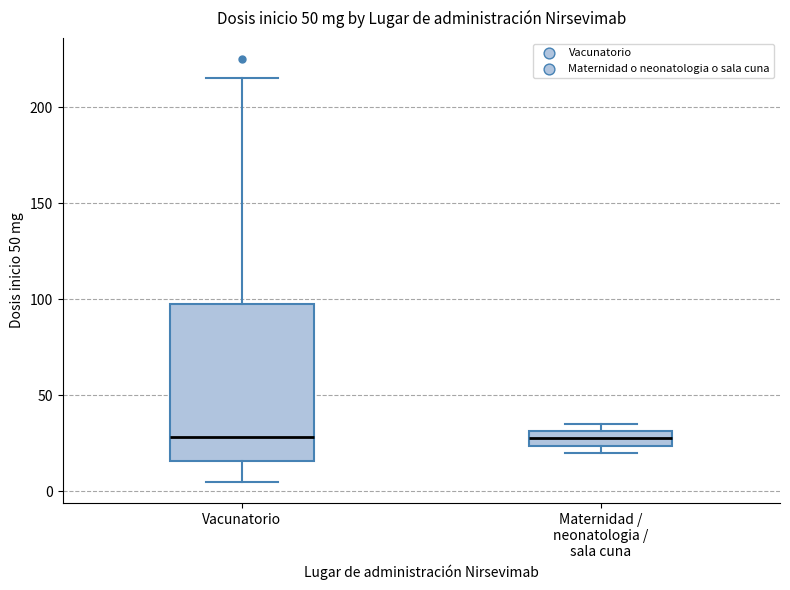

Where is the upper edge of the box for Maternidad / neonatologia / sala cuna on the y-axis? The values are not printed on the chart, so give them approximately, as read against the axis.

30